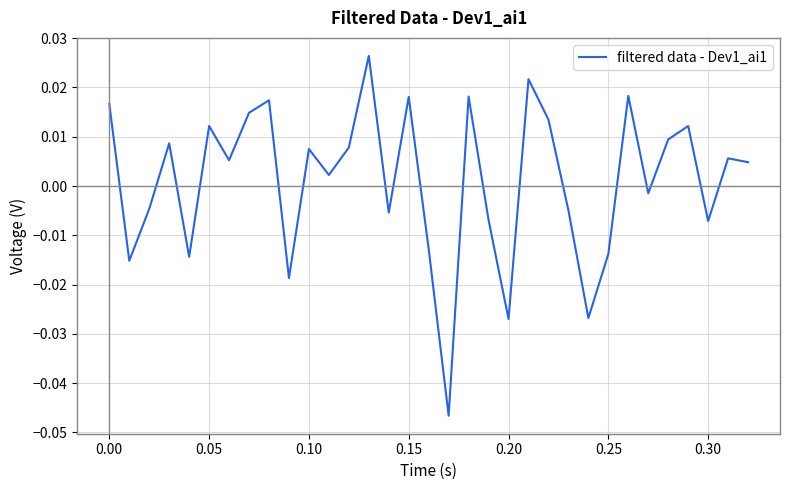

Between 0.05 and 0.15, which is larger?

0.15